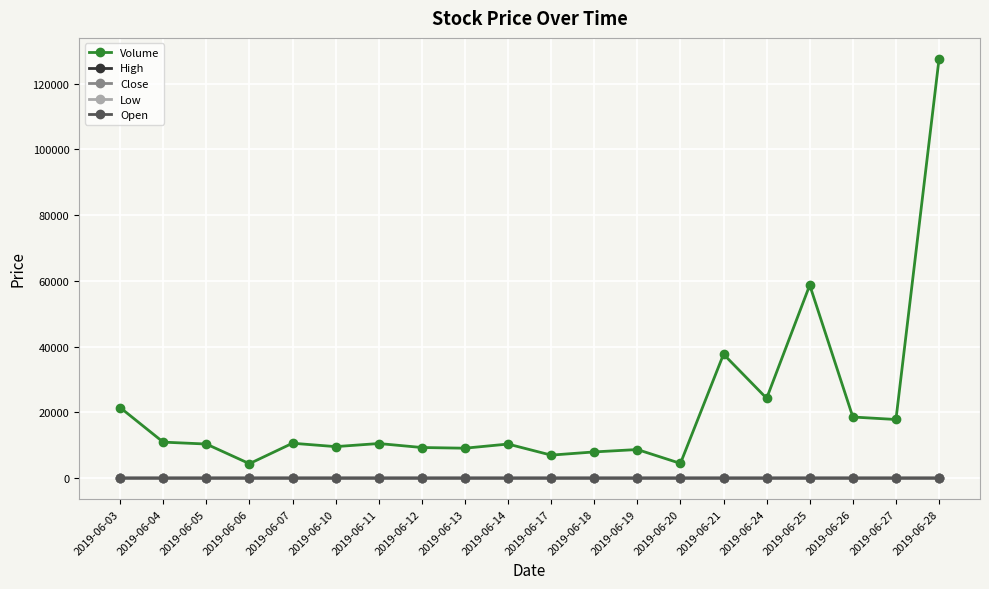

What is the sum of all High values?

401.4